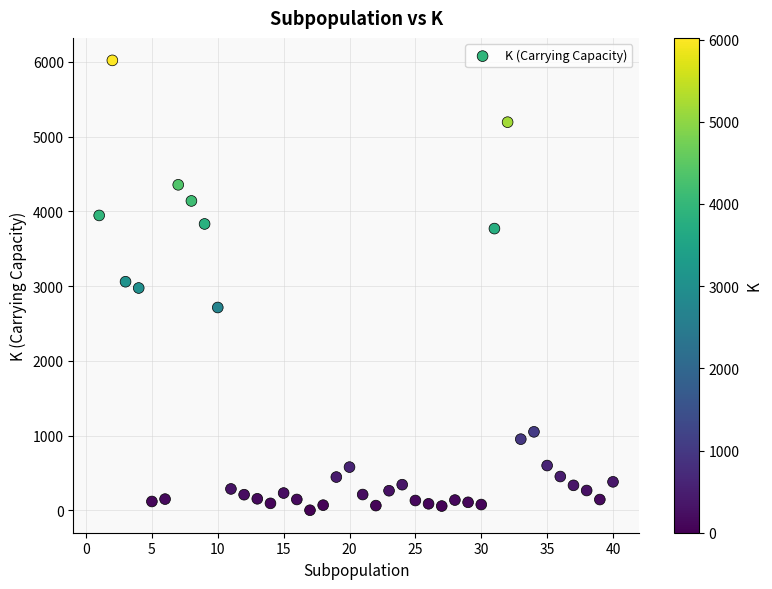

What is the range of X values (max minus min)?

39